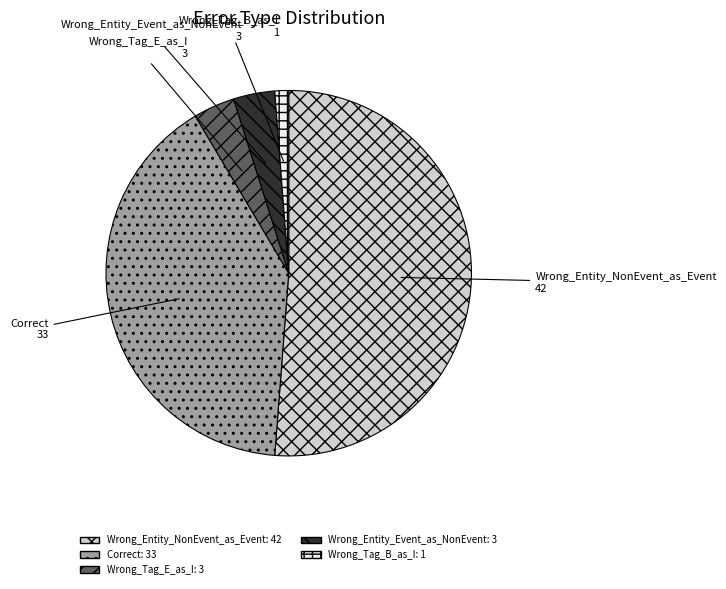

Approximately how many times larger is the value at Wrong_Tag_E_as_I compared to Wrong_Entity_NonEvent_as_Event?

0.1